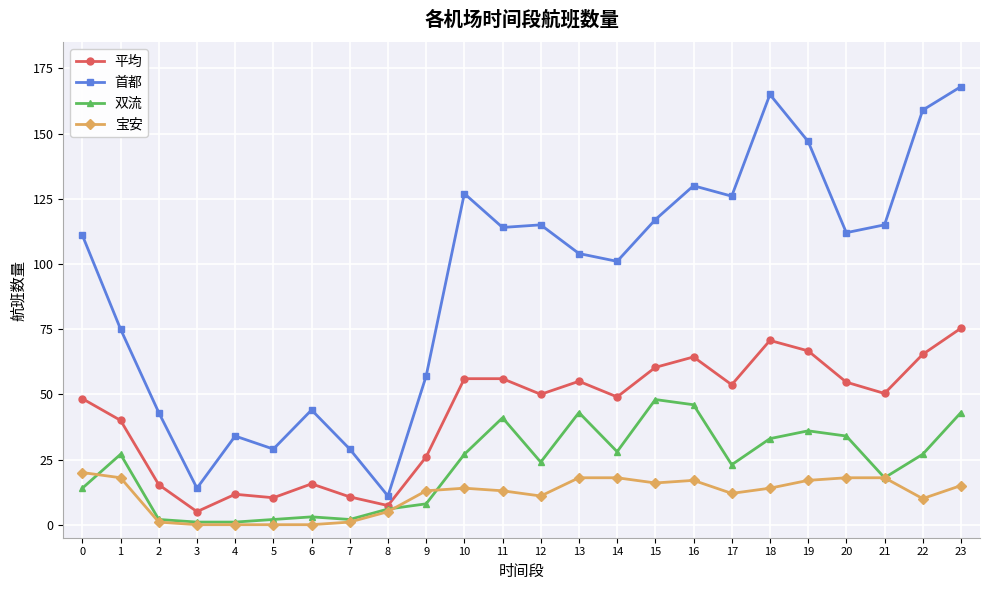

Where is 平均 nearest to the value 40?

1